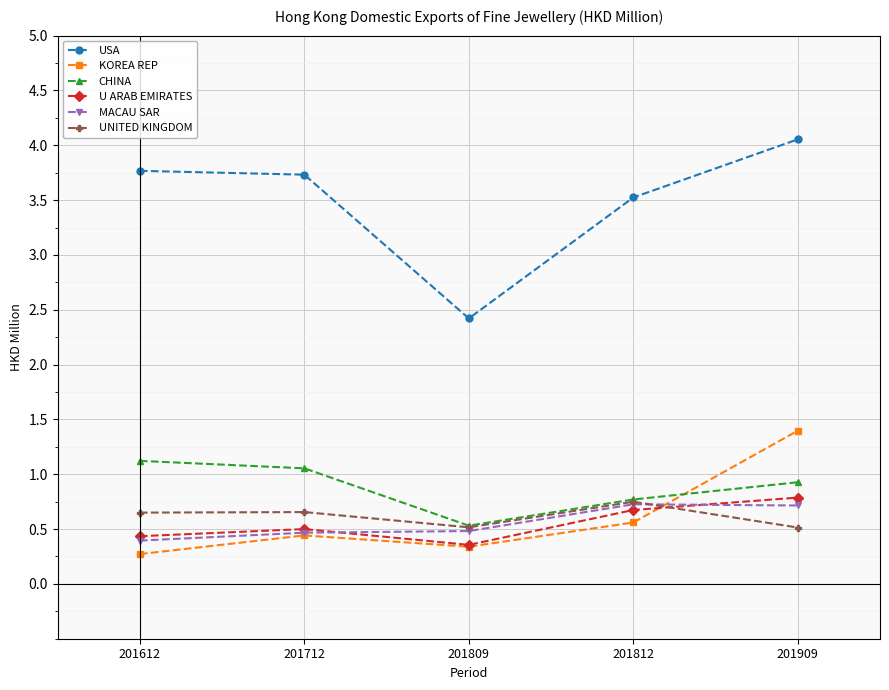

What is the value of the UNITED KINGDOM point at the 4th from the left?

0.7